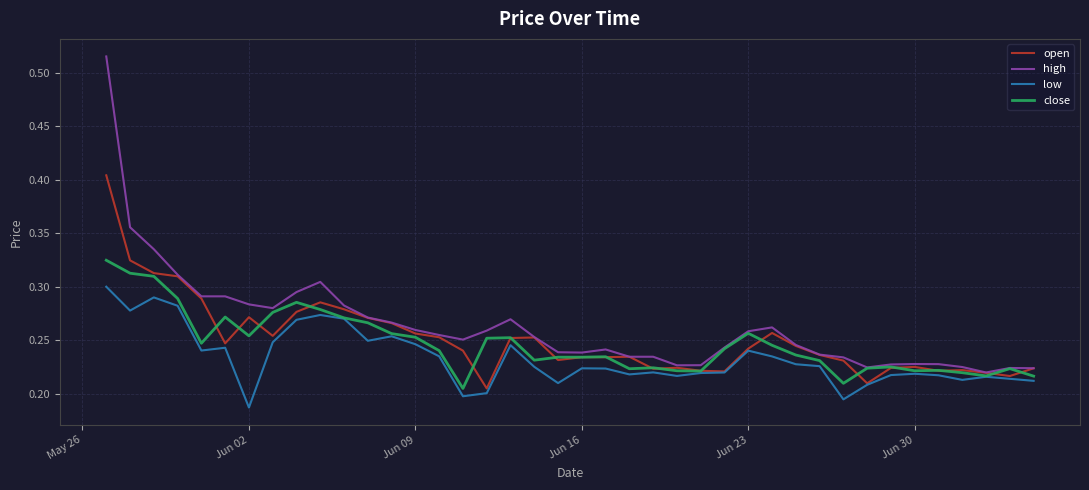

List the series in order of their peak value, highest first.

high, open, close, low